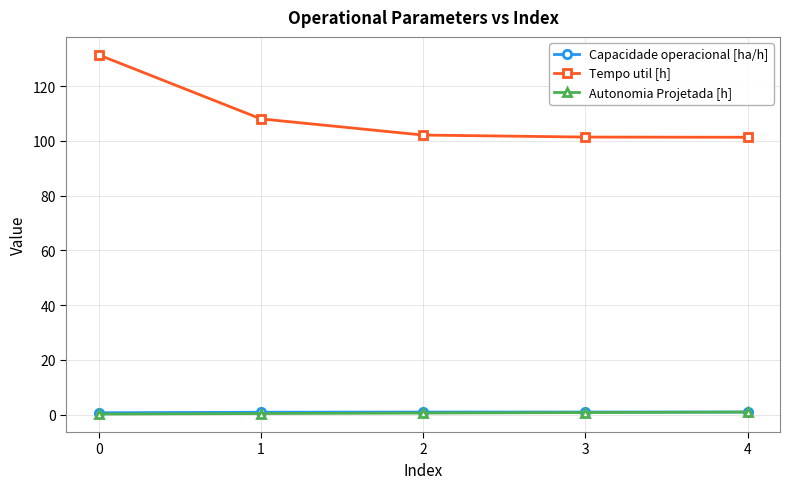

True or false: Tempo util [h] has more than 2 interior local peaks.

False